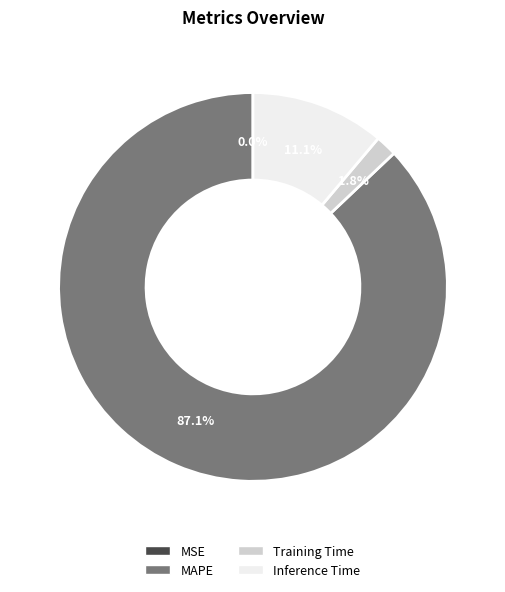

What percentage do Training Time and MAPE together represent?

88.9%